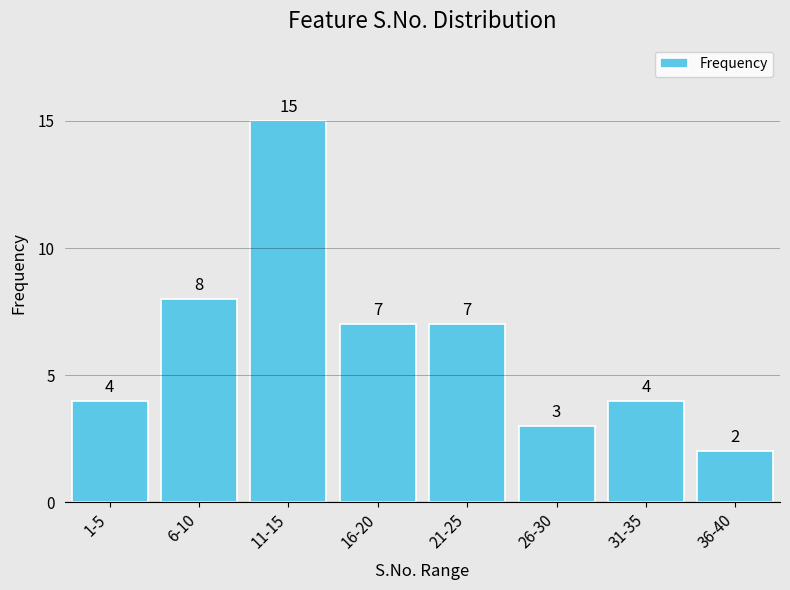

Reading left to right, transcribe all the data shown in this chart.

1-5=4	6-10=8	11-15=15	16-20=7	21-25=7	26-30=3	31-35=4	36-40=2